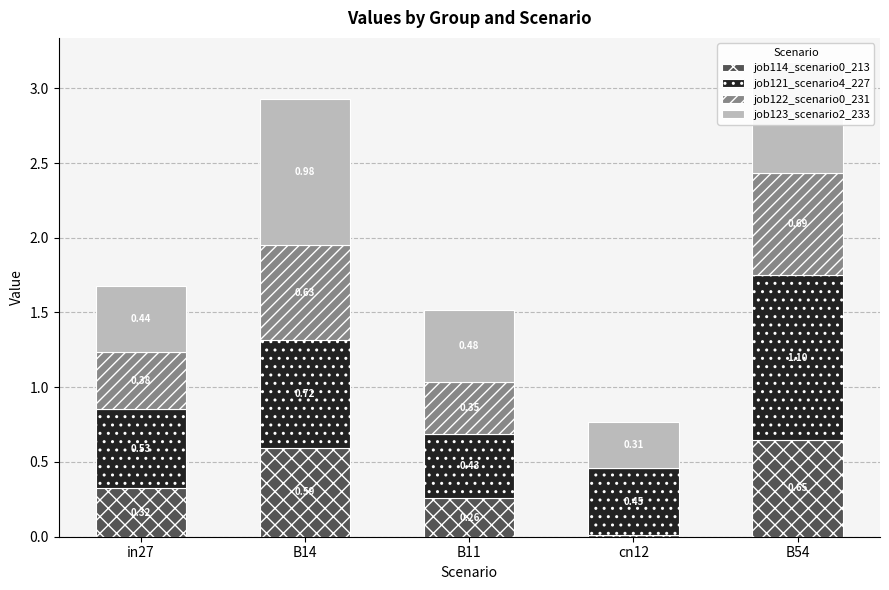

What is the total value across all series at B11?

1.5